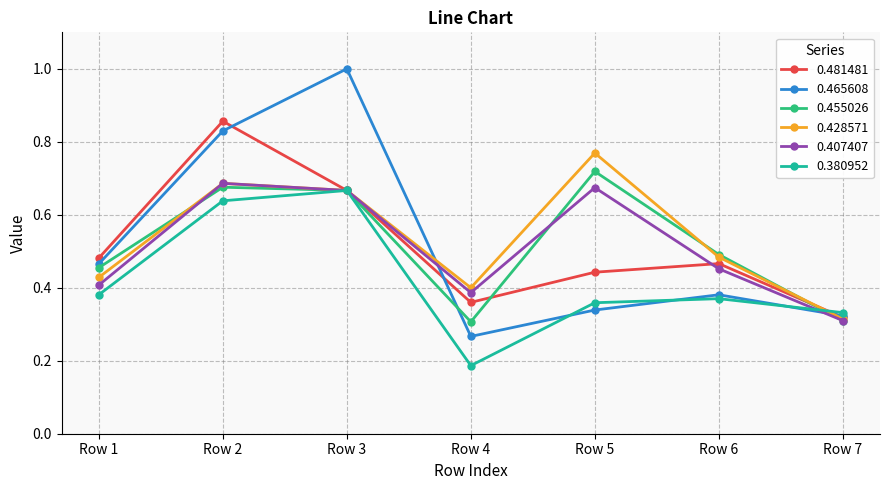

Is this an area chart (filled region under the line)?

No